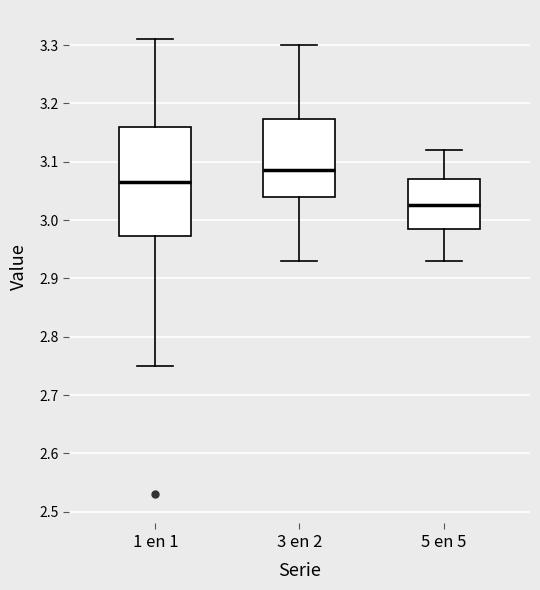

Which box is the tallest, from its lower edge to its upper edge?

1 en 1